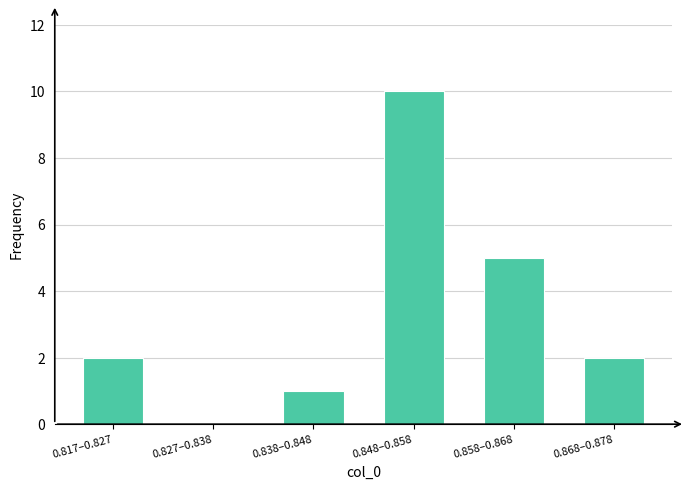

Reading left to right, what are all the values shown in this chart?

0.817–0.827=2	0.827–0.838=0	0.838–0.848=1	0.848–0.858=10	0.858–0.868=5	0.868–0.878=2